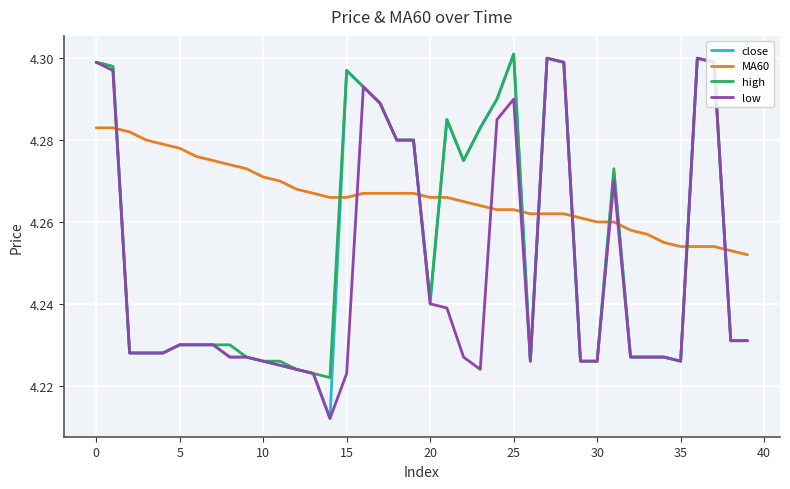

How many intersections are there between MA60 and high?

11